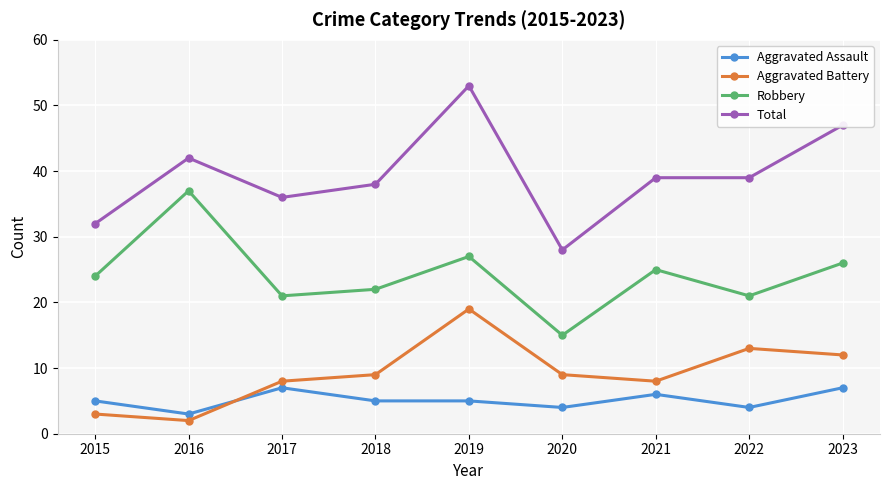

What are all the series names shown in the legend?

Aggravated Assault, Aggravated Battery, Robbery, Total